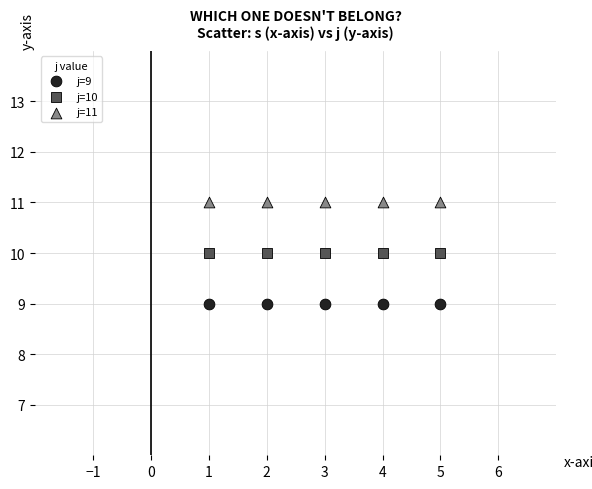

Which series contains the lowest Y value?

j=9